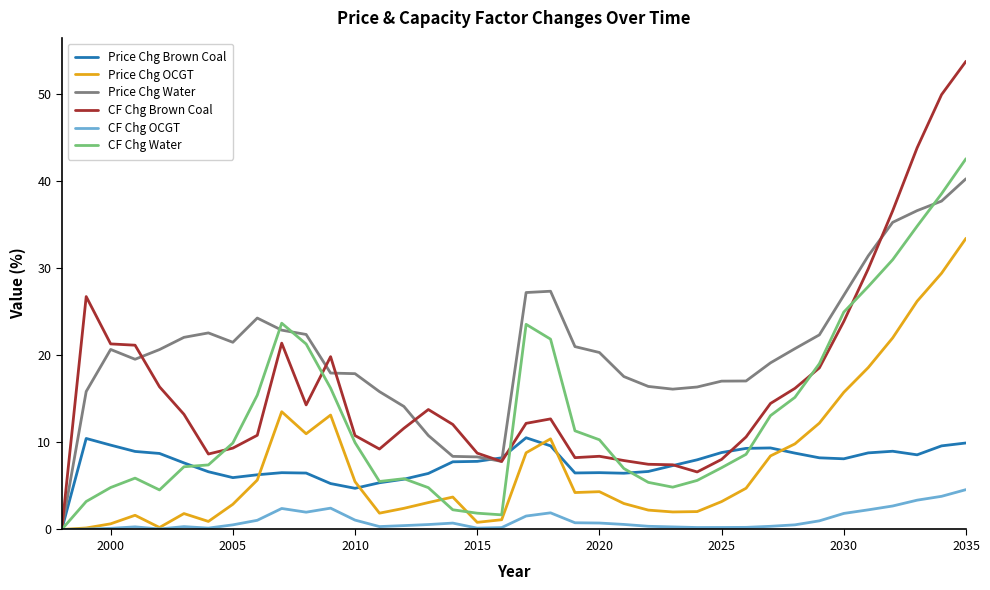

Rank the series by their maximum value, from lowest to highest.

CF Chg OCGT, Price Chg Brown Coal, Price Chg OCGT, Price Chg Water, CF Chg Water, CF Chg Brown Coal